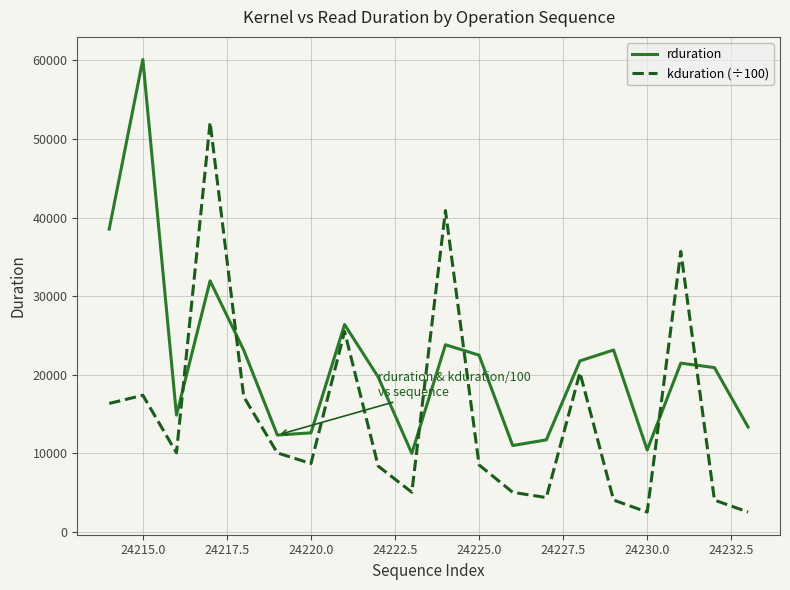

How many times do rduration and kduration (÷100) cross each other?

6